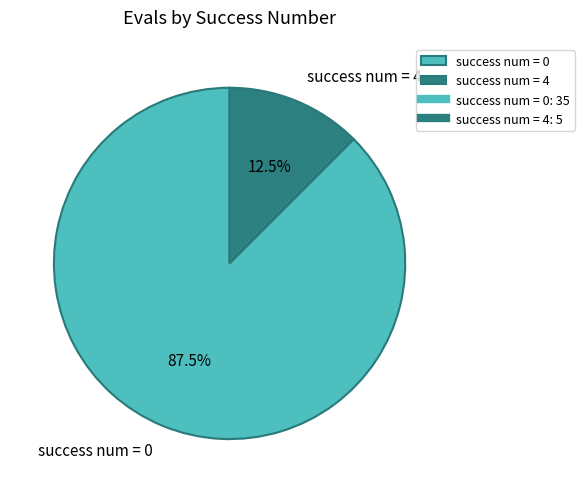

How much of the chart is everything except success num = 4?

87.5%